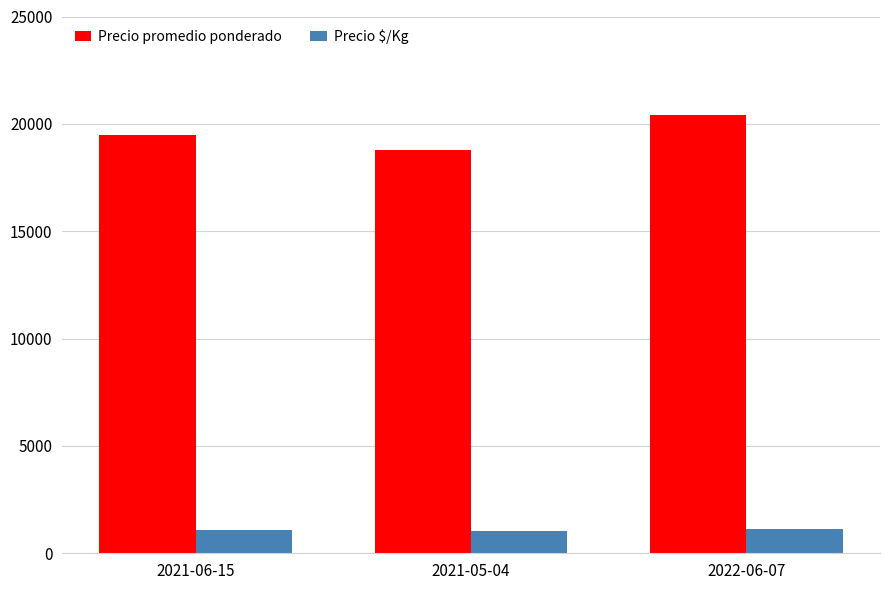

At how many categories does at least one series exceed 12045?

3